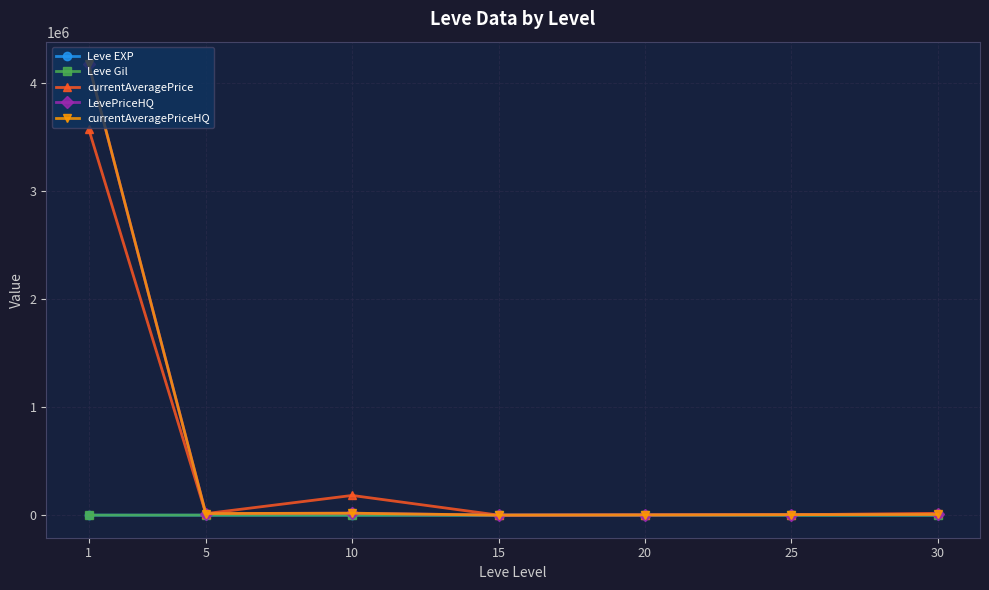

Which series has the widest spread of values?

currentAveragePriceHQ